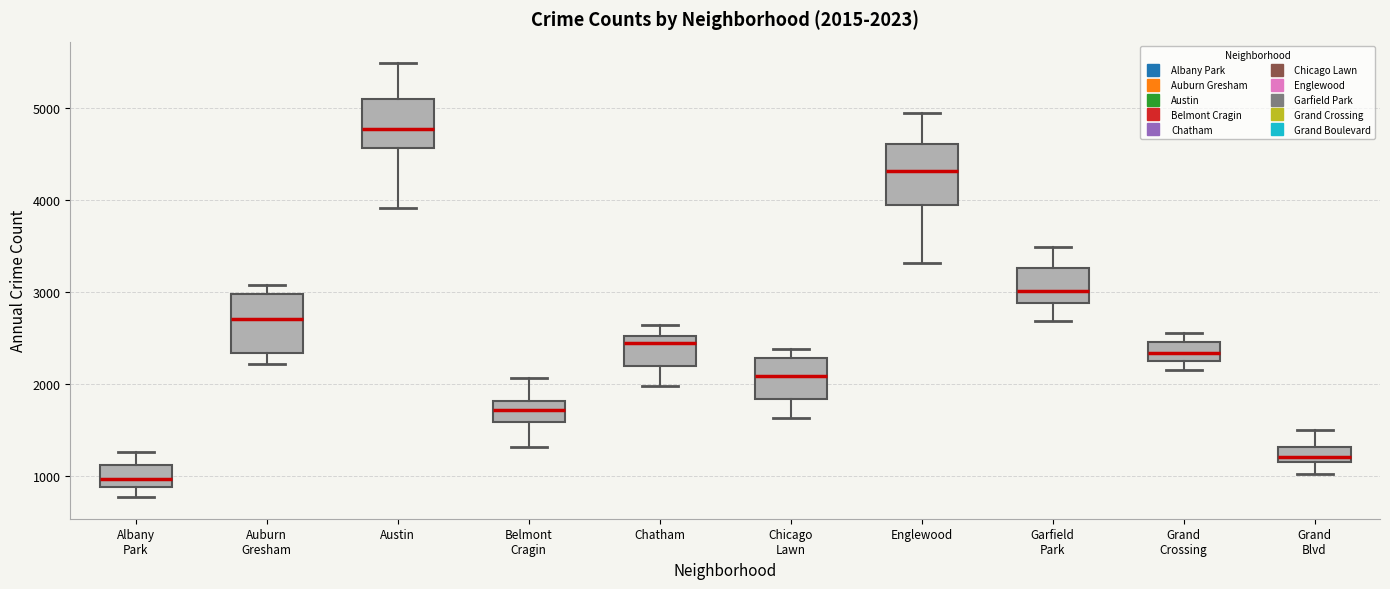

Which box's median line is the lowest?

Albany Park